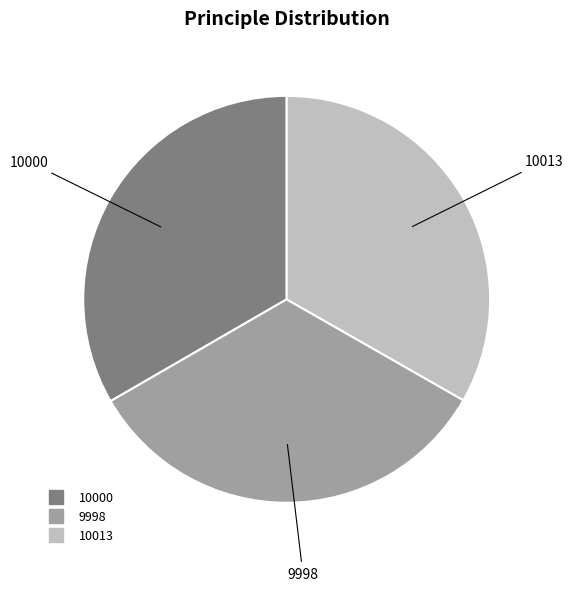

What is the ratio of the value at 9998 to the value at 10000?

1.0